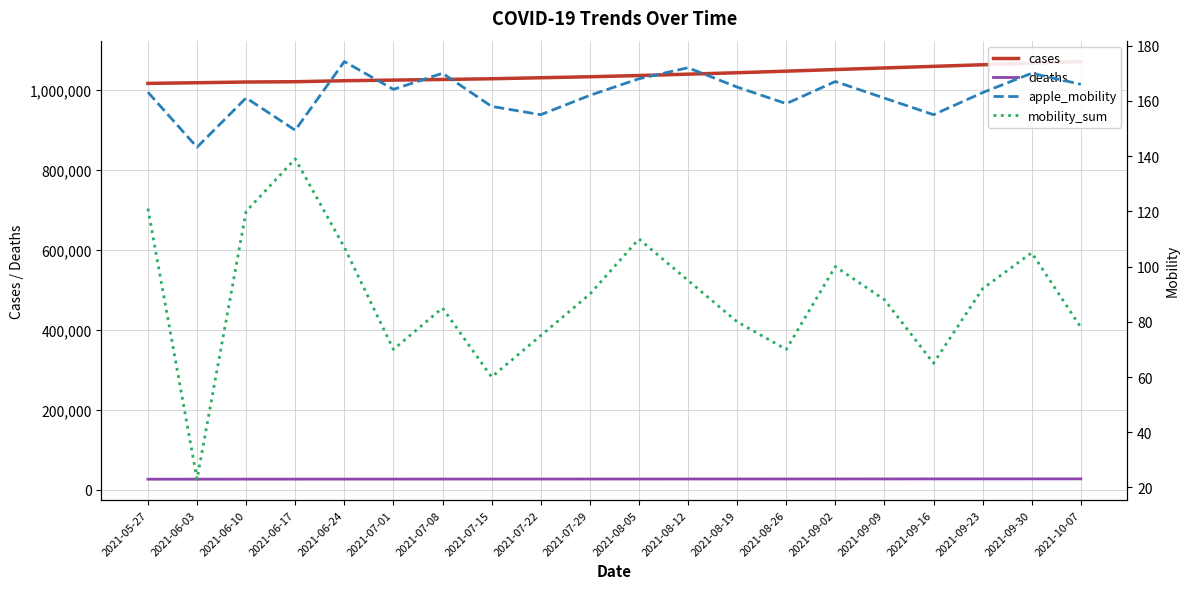

Which series has the largest total across all categories?

cases